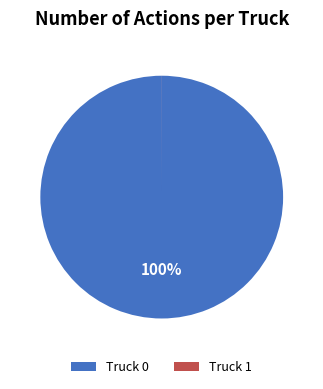

The Truck 0 slice represents 100% of the pie. True or false?

True